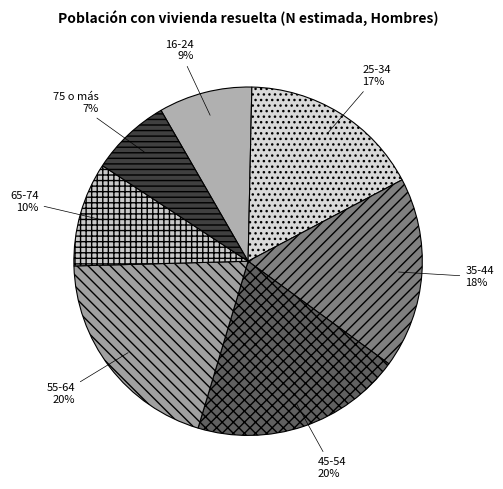

True or false: 16-24 accounts for 9% of the total.

True